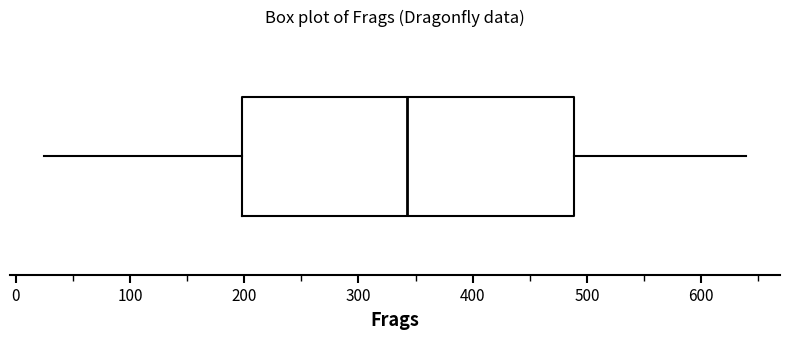

Transcribe this box plot: give where the median line is, the range the box spans, and where the two whiskers end, as read against the x-axis. The values are not printed on the chart, so give them approximately, as read against the axis.

median 340, box 200 to 490, whiskers 30 to 640